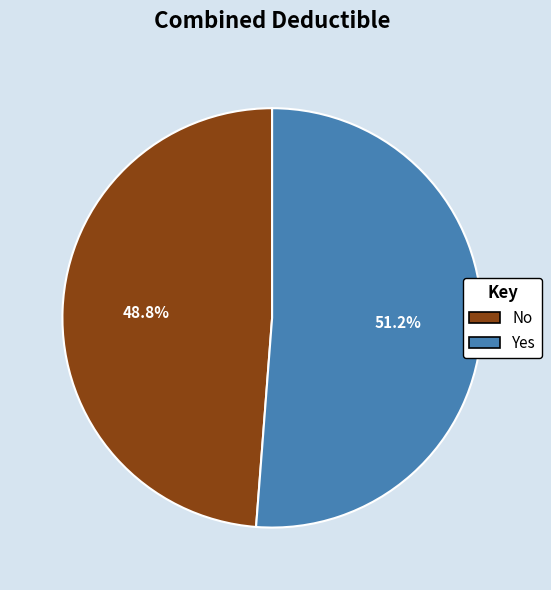

Between Yes and No, which is larger?

Yes